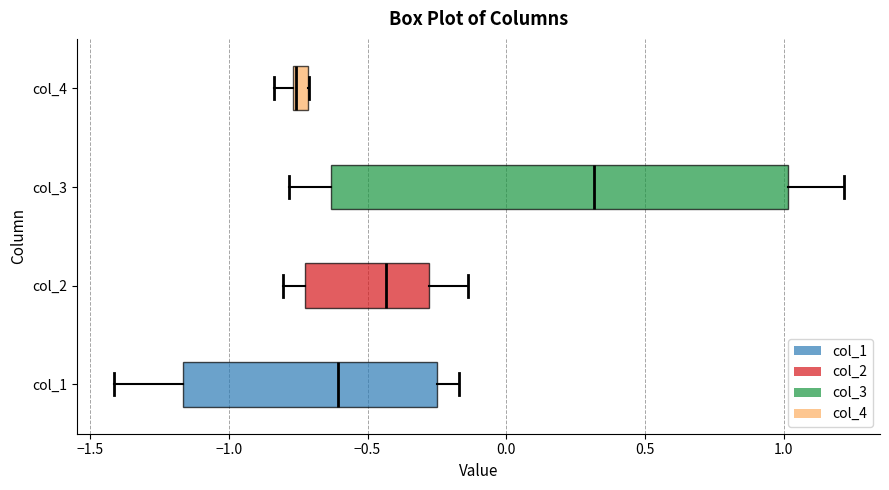

Comparing the boxes themselves (not the whiskers), which one is the widest?

col_3